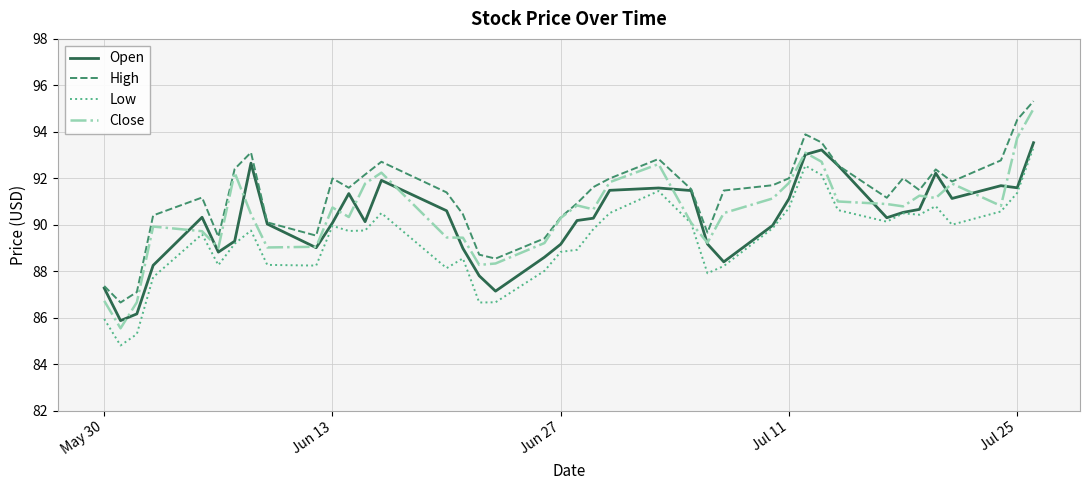

What is the smallest value displayed?

84.8